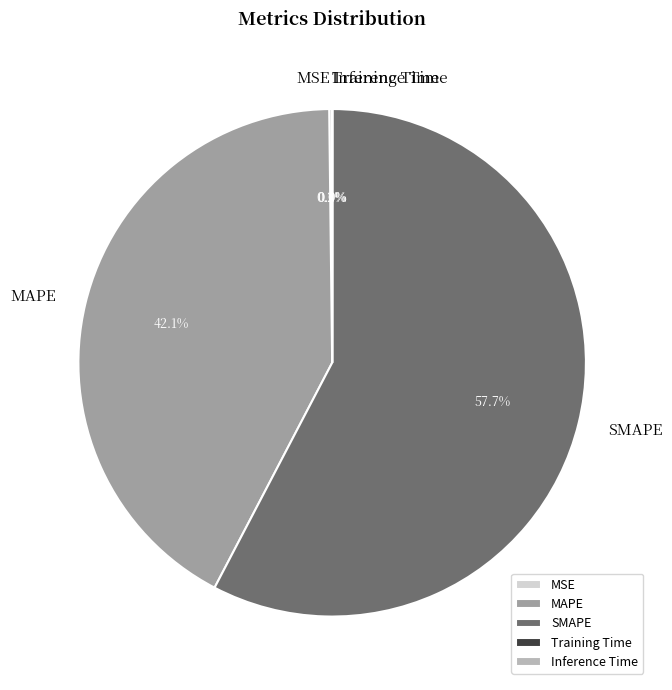

Which slice represents more than half of the pie?

SMAPE